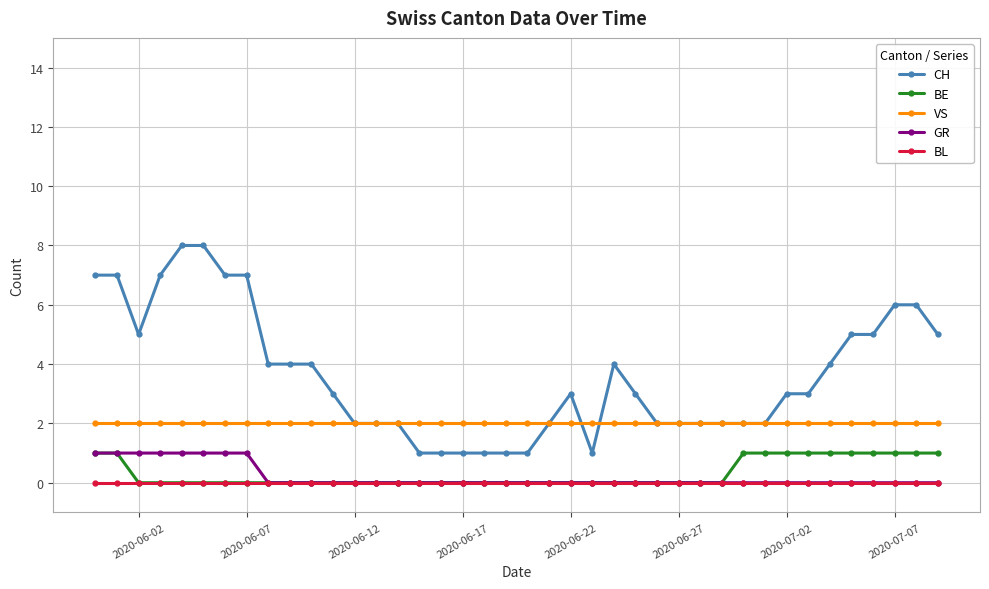

Which series has the largest total across all categories?

CH